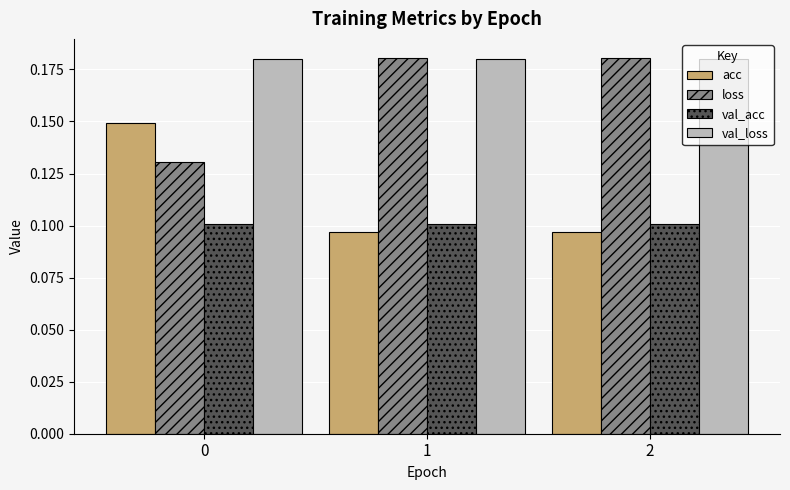

Does the chart contain stacked bars?

No